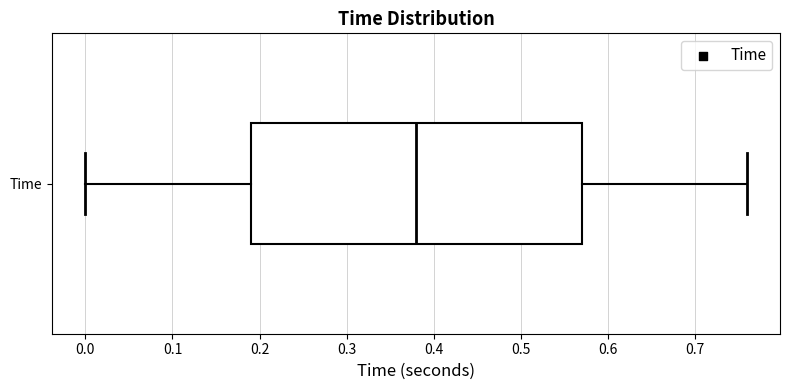

Read this box plot against the x-axis: the position of the median line, the range covered by the box, and the ends of both whiskers. The values are not printed on the chart, so give them approximately, as read against the axis.

median 0.38, box 0.19 to 0.57, whiskers 0.00 to 0.76